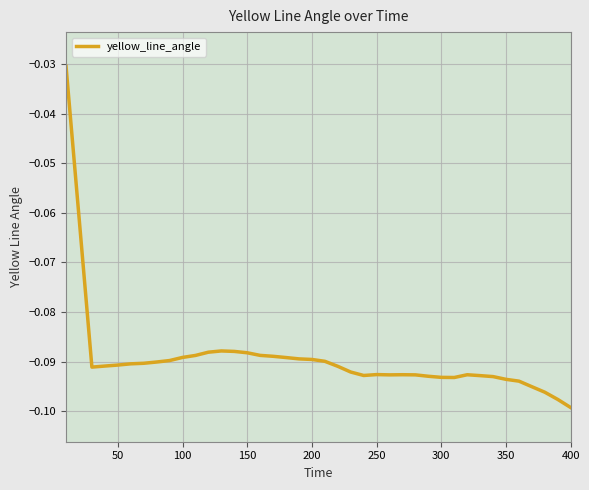

How many lines are shown in the chart?

1